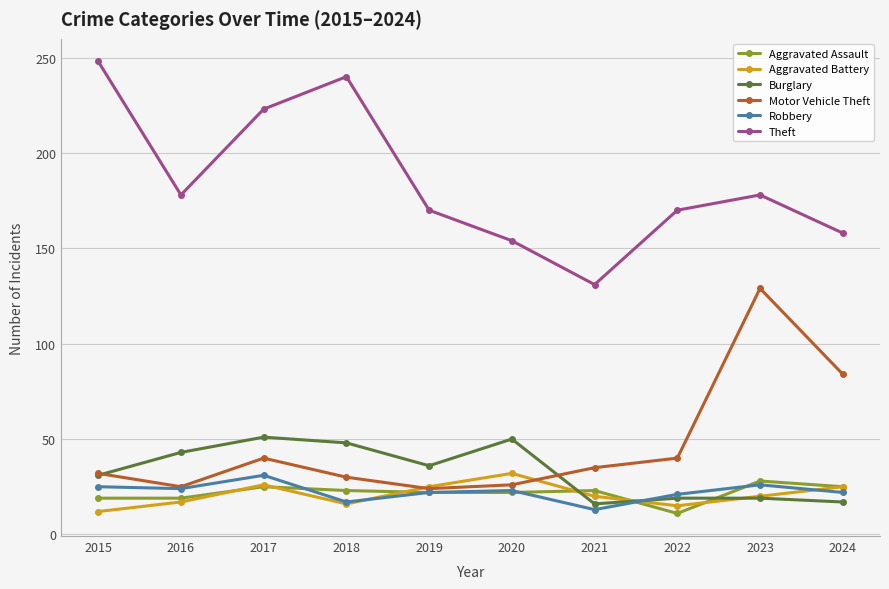

What is the maximum value shown in the chart?

248